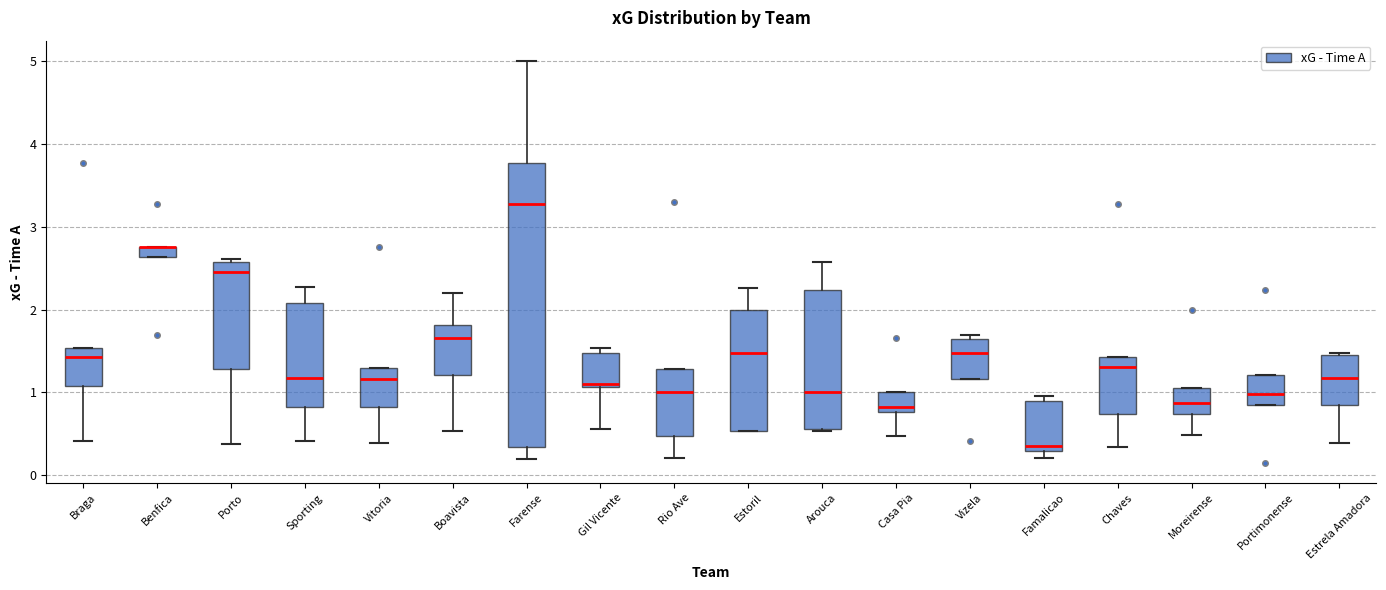

Comparing the boxes themselves (not the whiskers), which one is the tallest?

Farense